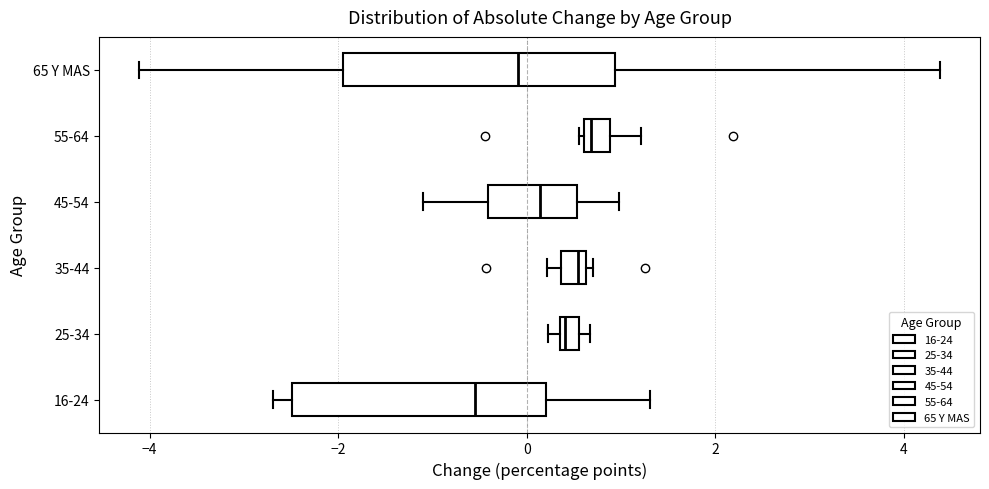

Where is the left edge of the box for 35-44 on the x-axis? The values are not printed on the chart, so give them approximately, as read against the axis.

0.4